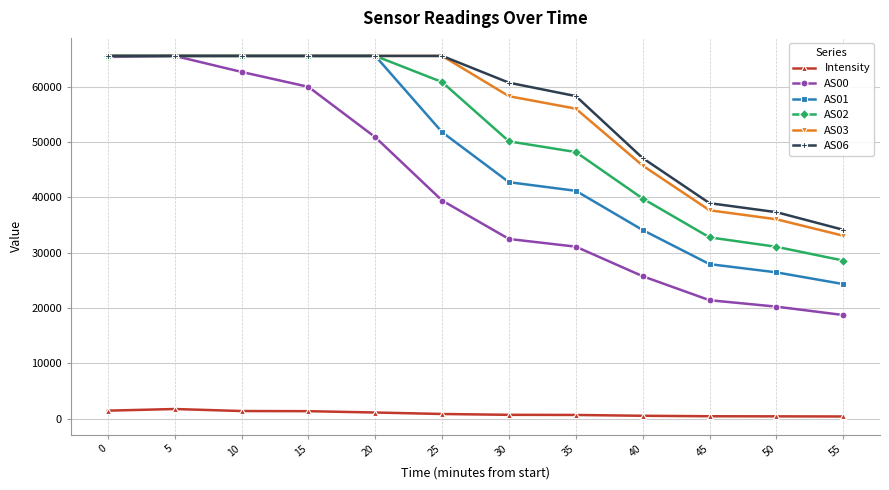

Which series has the largest total across all categories?

AS06